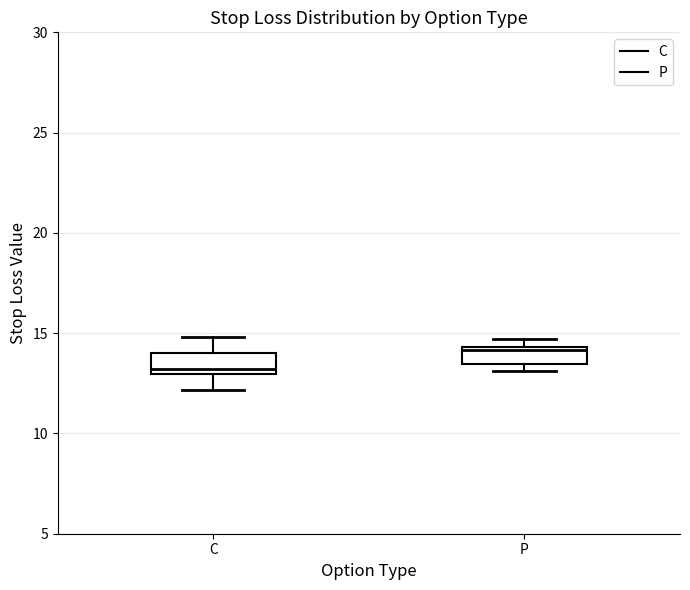

Reading left to right, read every box against the y-axis: the position of its median line, the range the box covers, and the ends of its whiskers. The values are not printed on the chart, so give them approximately, as read against the axis.

C: median 13.0 (just above the box's lower edge), box 13.0 to 14.0, whiskers 12.0 to 15.0
P: median 14.0, box 13.5 to 14.5, whiskers 13.0 to 14.5 (just above the box's upper edge)